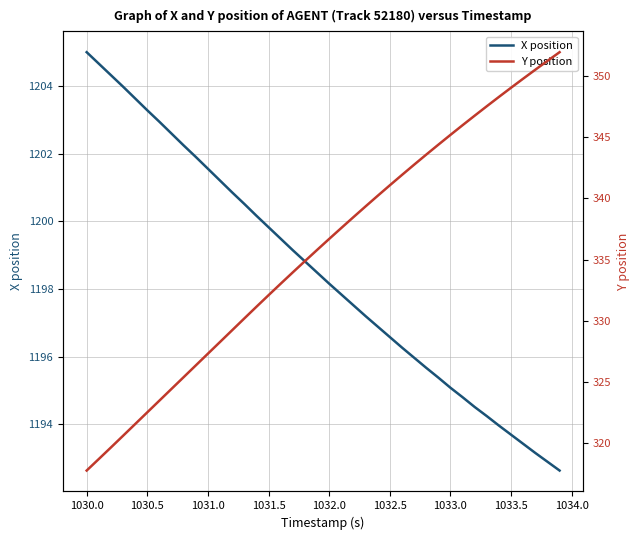

True or false: X position and Y position intersect in this chart.

False